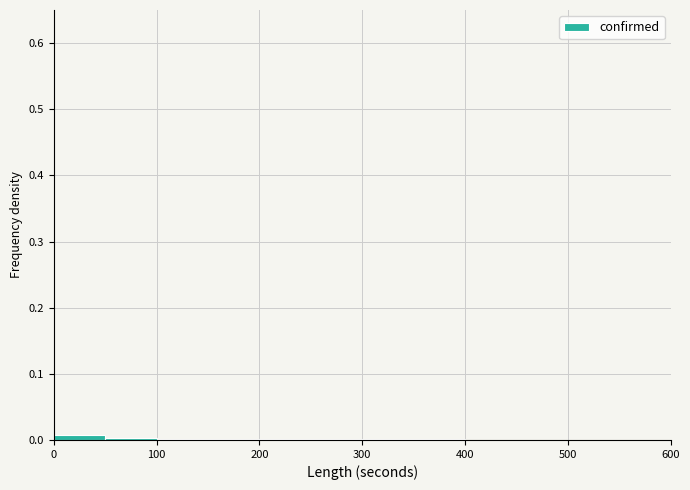

Reading left to right, list every bar in this chart as the range it spans on the x-axis followed by its height. The values are not printed on the chart, so give them approximately, as read against the axis.

0 to 50: under 0.01
50 to 100: under 0.01
100 to 200: under 0.01
200 to 300: under 0.01
300 to 400: under 0.01
400 to 500: under 0.01
500 to 600: under 0.01